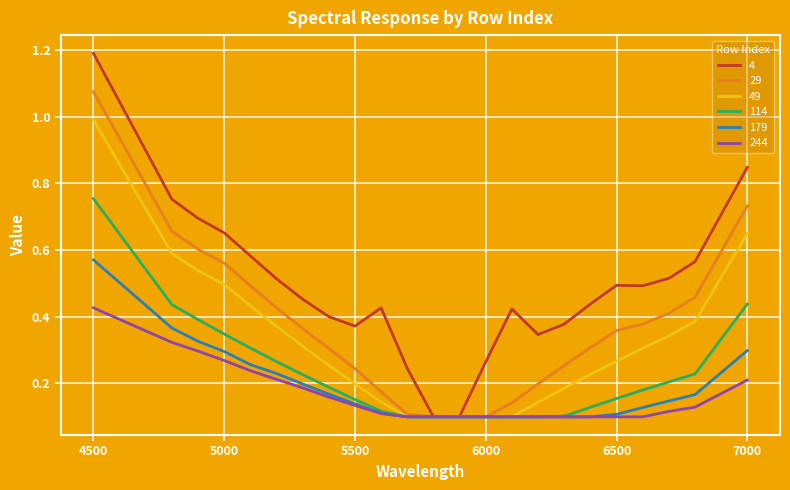

Which series has the largest total across all categories?

4